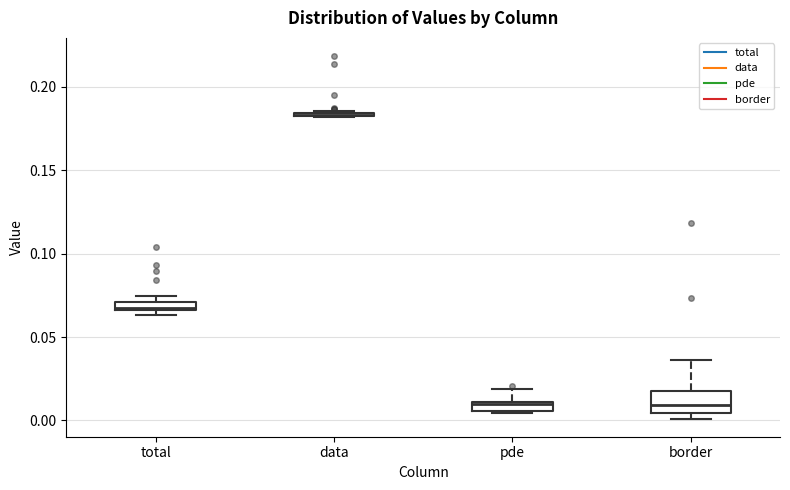

Where does the upper whisker of the box for pde end on the y-axis? The values are not printed on the chart, so give them approximately, as read against the axis.

0.020